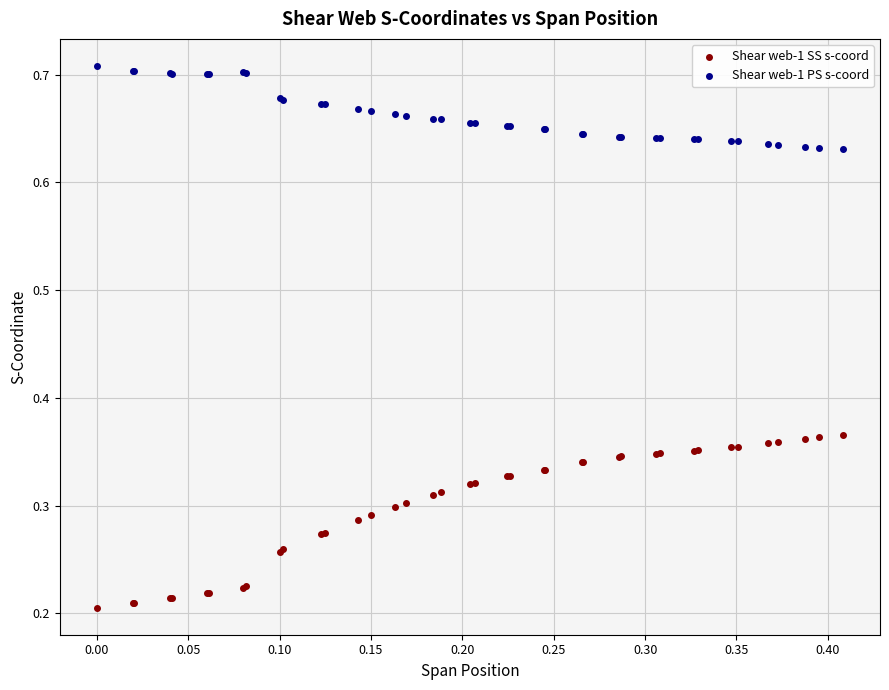

Which series has the largest Y range (max minus min)?

Shear web-1 SS s-coord